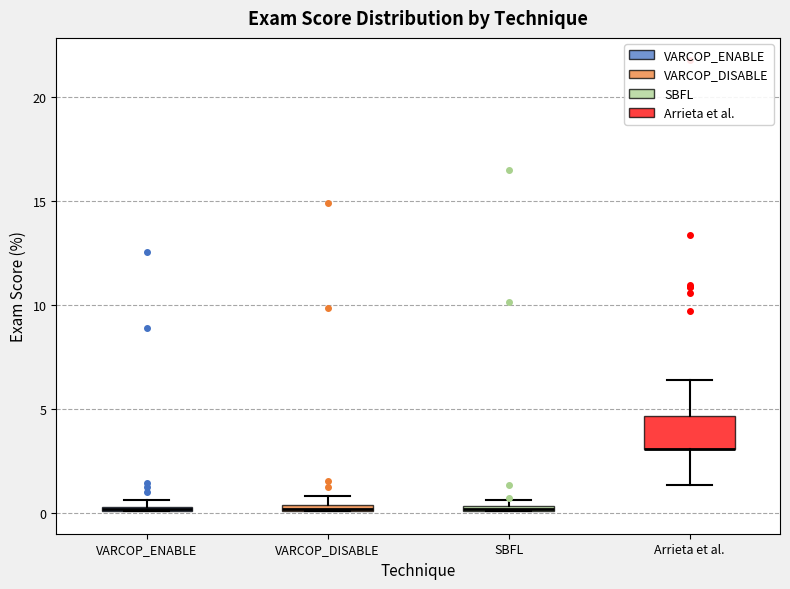

Comparing the boxes themselves (not the whiskers), which one is the tallest?

Arrieta et al.